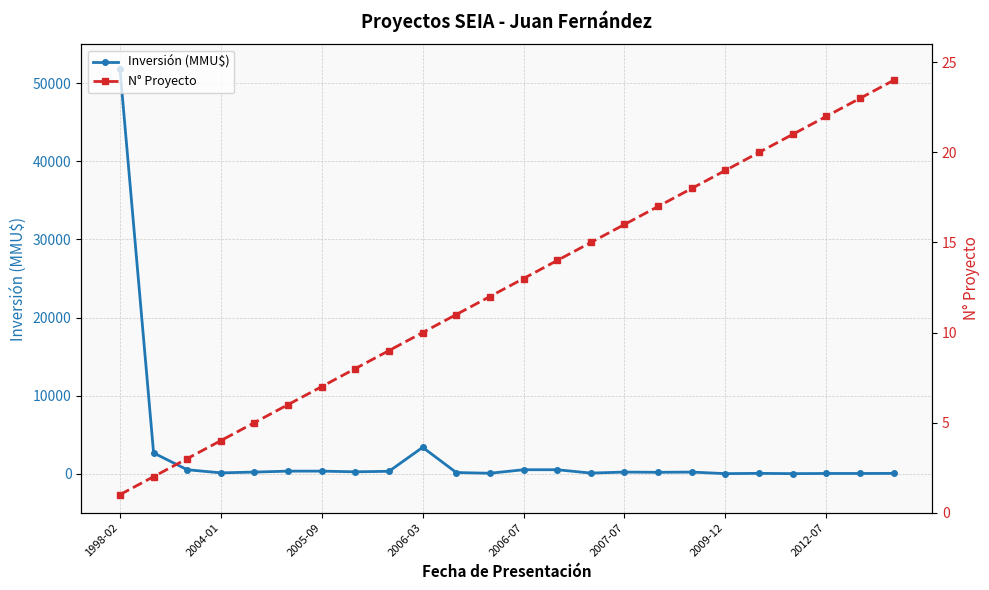

What is the highest value of the Inversión (MMU$) series?

51860